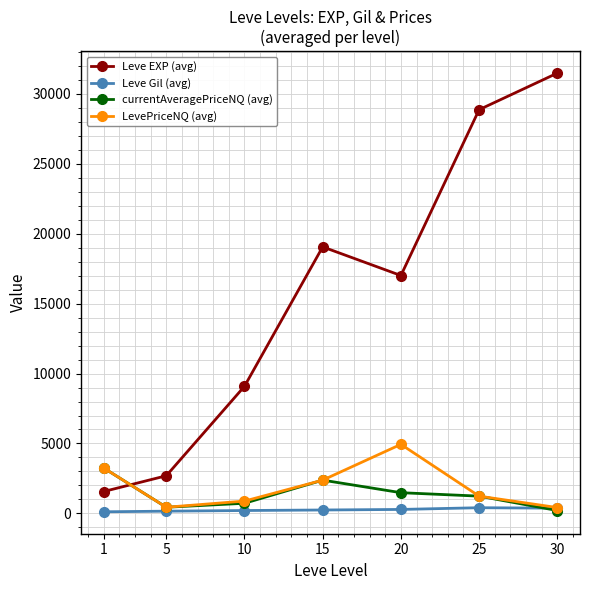

What value does the Leve Gil (avg) series have at 5, to the nearest 10?

160